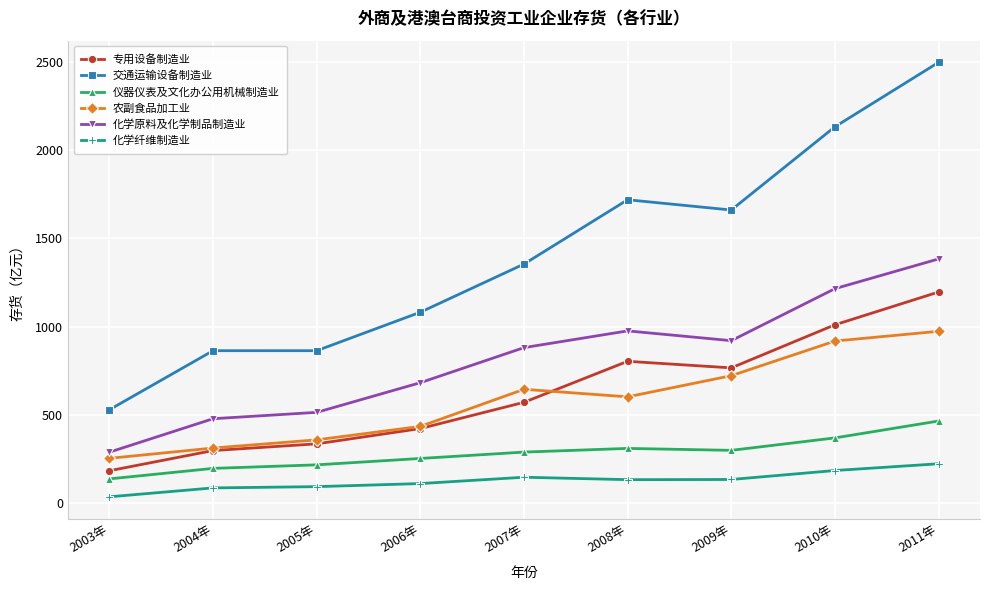

What is the total value across all series at 2005年?

2388.0